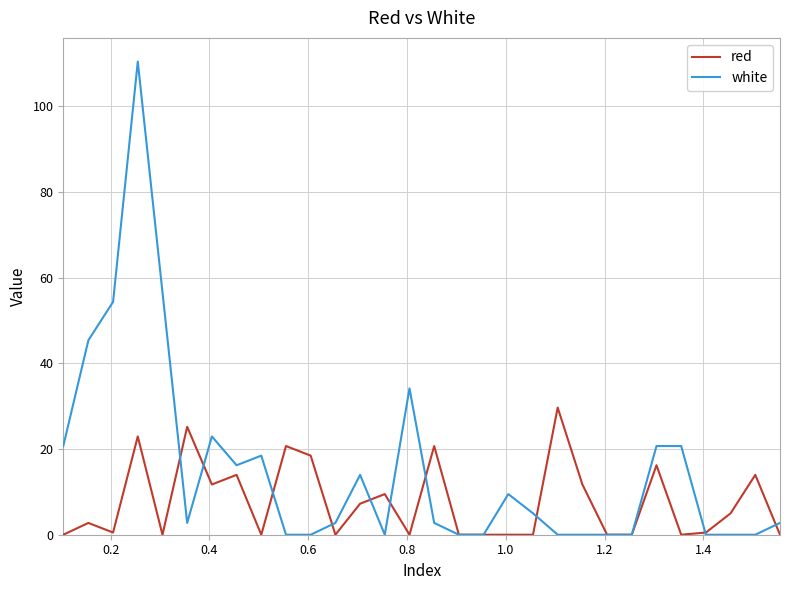

List the series in order of their peak value, lowest first.

red, white